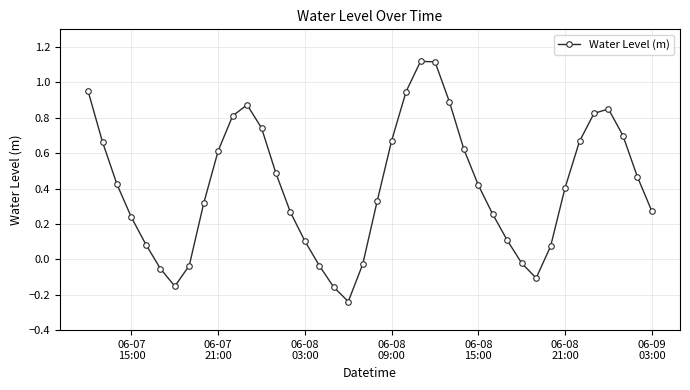

How many points are lower than both their immediate neighbors (excluding endpoints)?

3